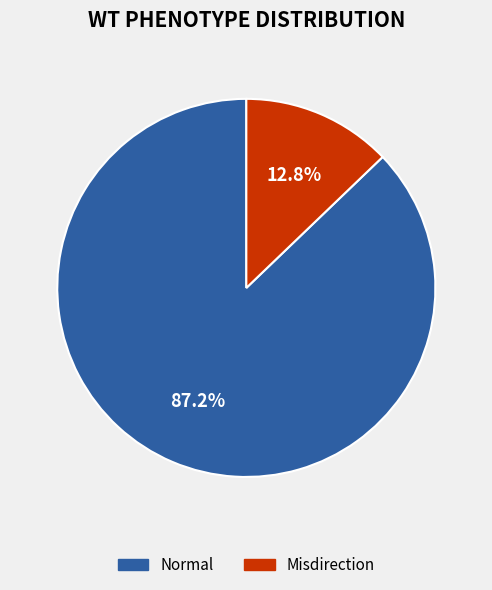

What is the total percentage of Normal and Misdirection?

100.0%